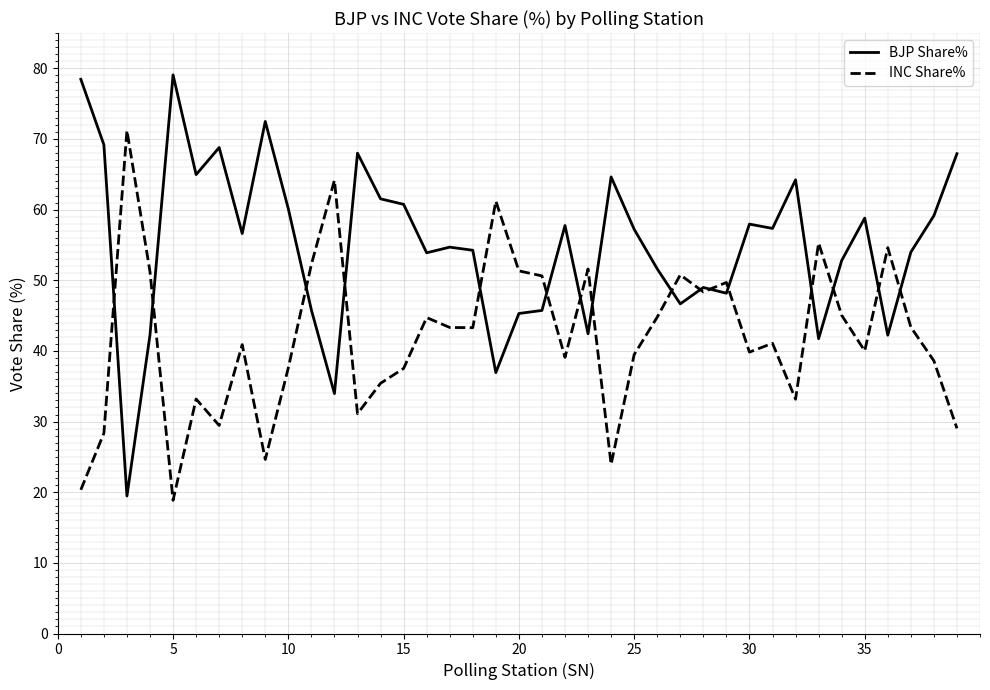

List the series in order of their overall mean, highest first.

BJP Share%, INC Share%